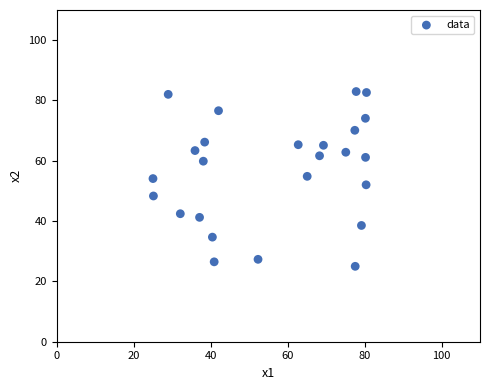

What is the range of Y values (max minus min)?

58.0